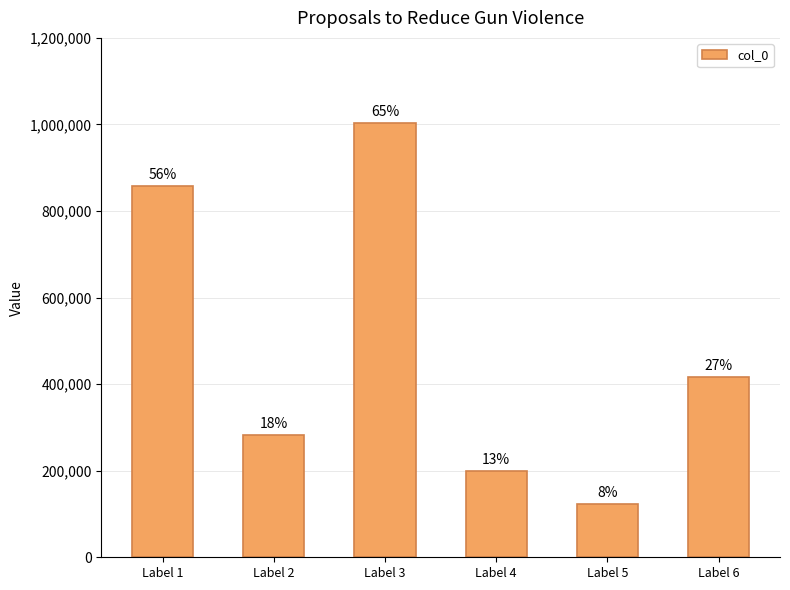

Are the bars horizontal?

No